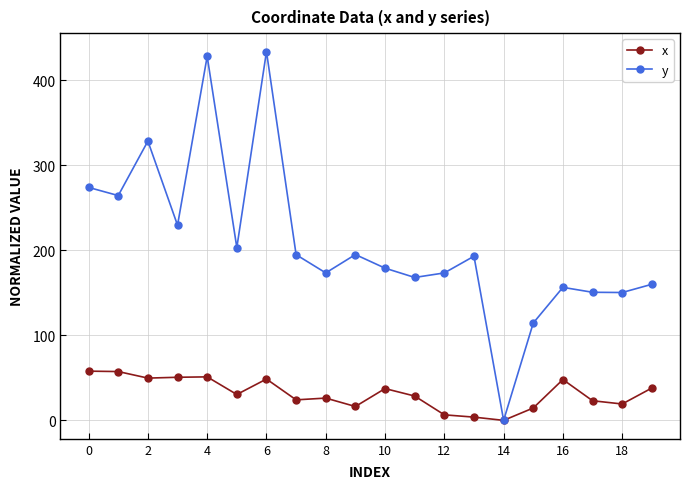

What is the value of the x point at the 1st from the left?

57.9